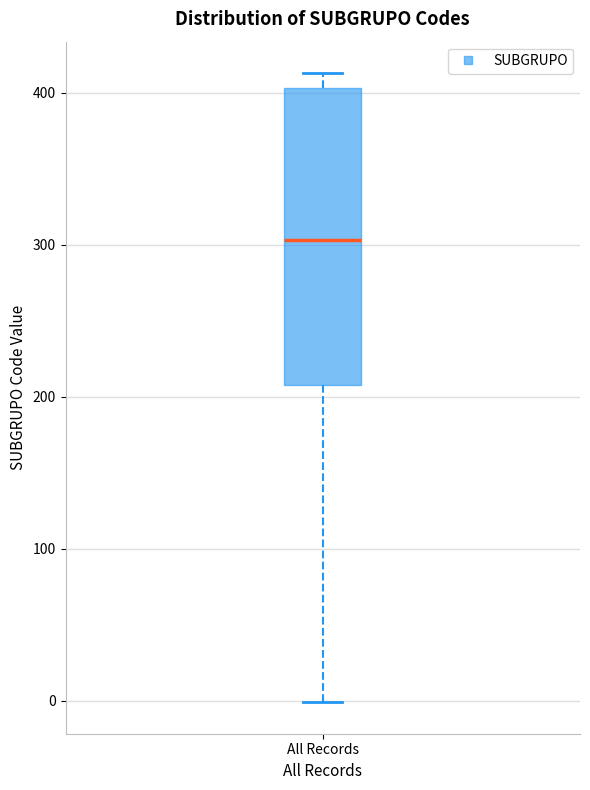

Transcribe this box plot: give where the median line is, the range the box spans, and where the two whiskers end, as read against the y-axis. The values are not printed on the chart, so give them approximately, as read against the axis.

median 300, box 210 to 400, whiskers 0 to 410